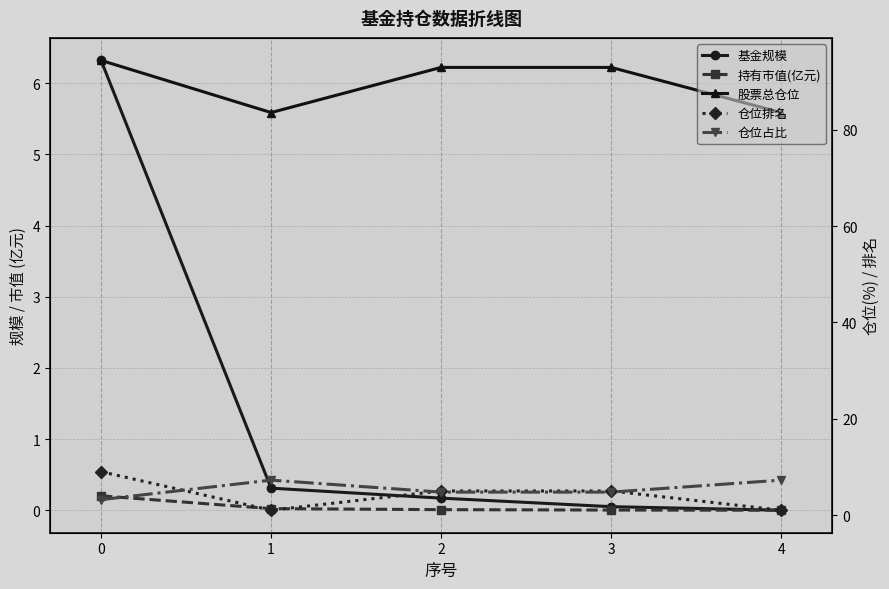

Reading right to left, transcribe all the data shown in this chart.

基金规模: 0.0	0.1	0.2	0.3	6.3
持有市值(亿元): 0.0	0.0	0.0	0.0	0.2
股票总仓位: 83.5	92.9	92.9	83.5	94.4
仓位排名: 1.0	5.0	5.0	1.0	9.0
仓位占比: 7.2	4.8	4.8	7.2	3.2